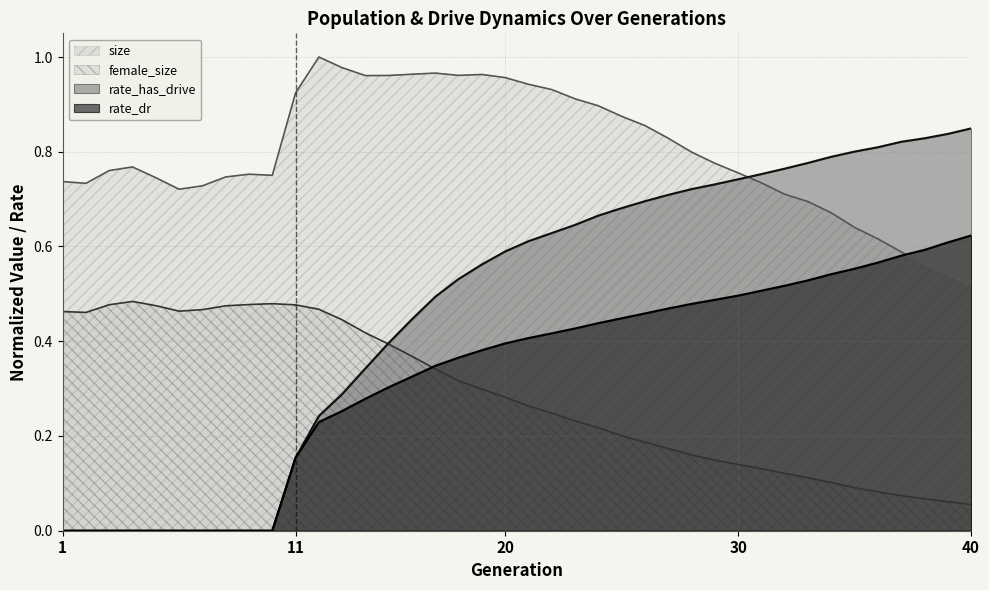

How many data points does each series have?

40